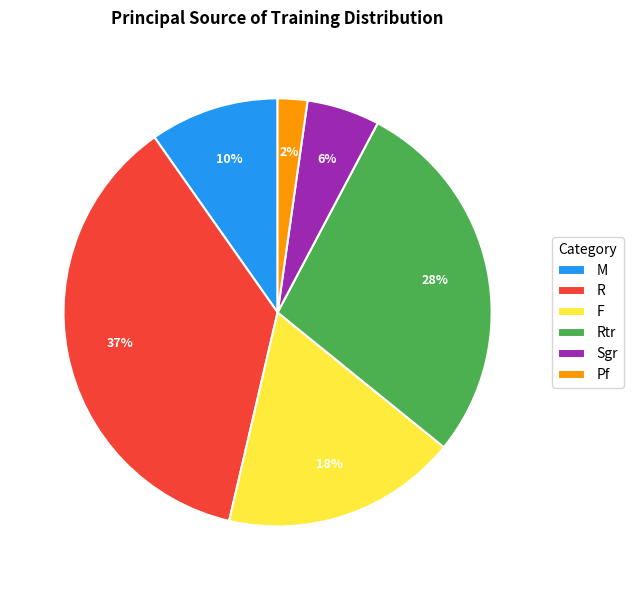

To the nearest percent, what is the average slice percentage?

17%